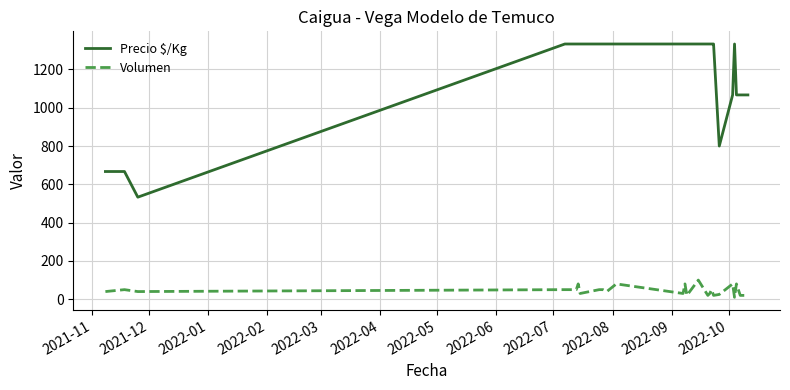

What is the difference between the maximum and minimum values in the Volumen series?

90